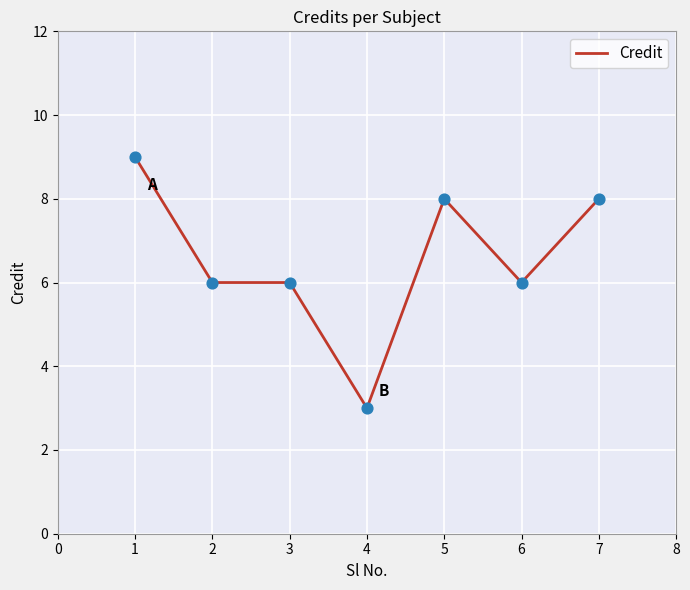

Between 2 and 5, which is larger?

5